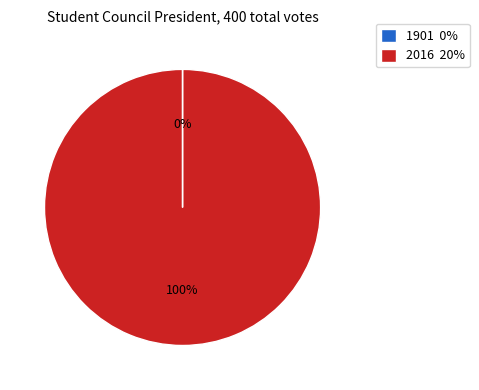

To the nearest percent, what is the average slice percentage?

50%